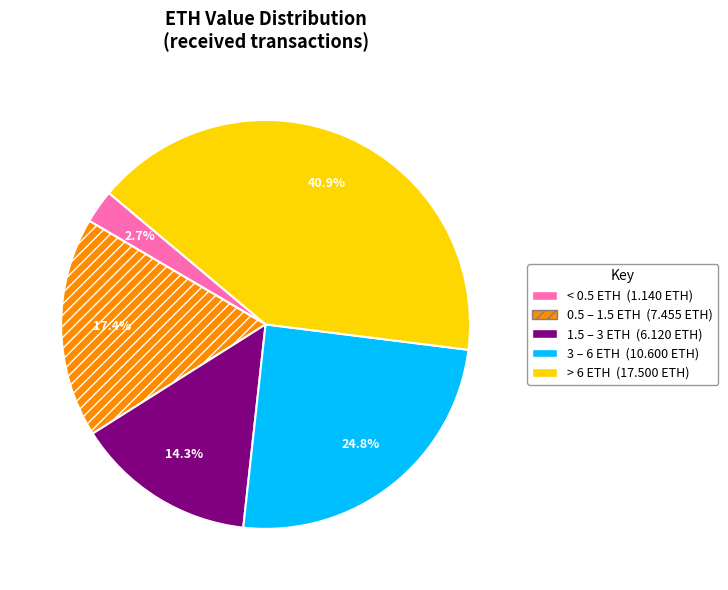

How many segments does this pie chart have?

5